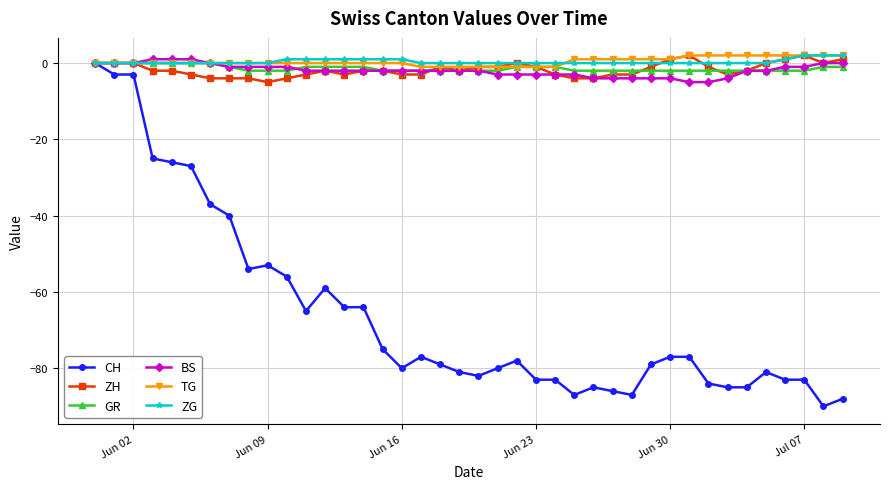

At how many categories does at least one series exceed -48?

40